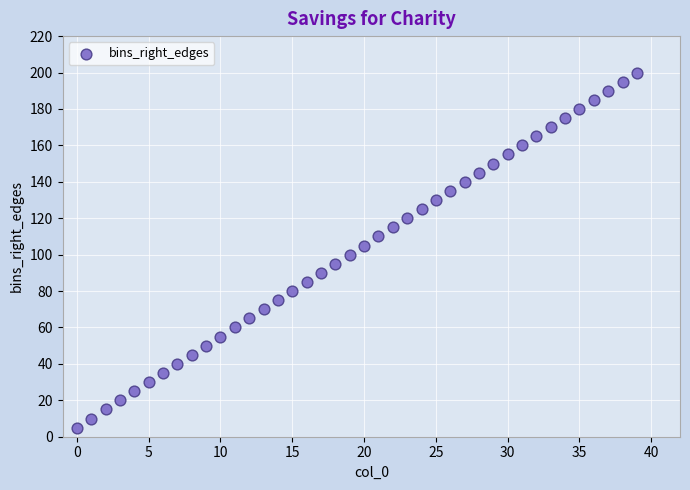

What is the range of Y values (max minus min)?

195